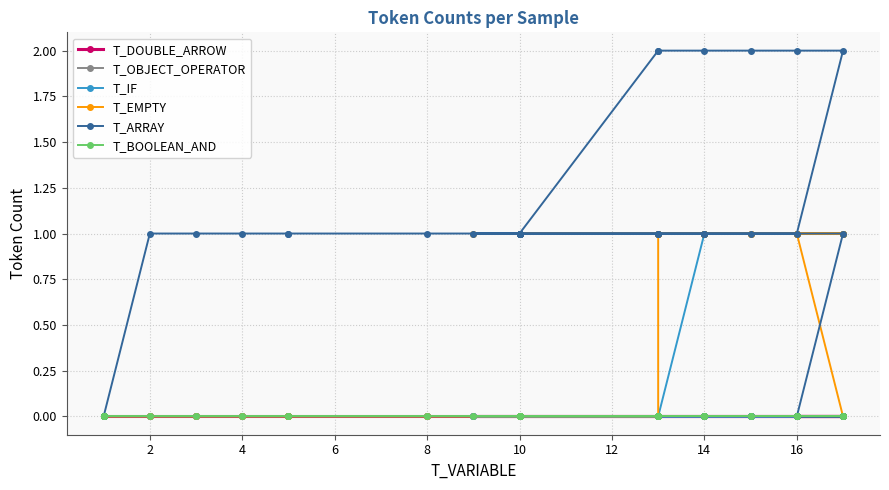

Which series has the largest range (max minus min)?

T_ARRAY